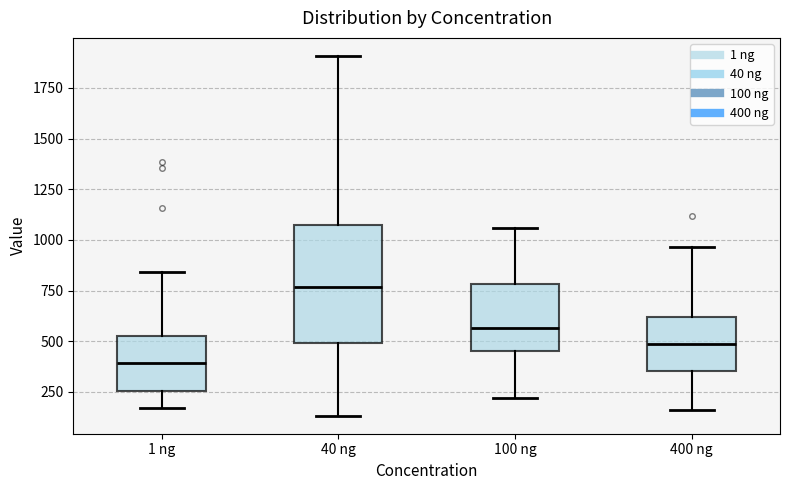

Reading left to right, transcribe this box plot: for each box, give where its median line is, the range the box spans, and where its two whiskers end, as read against the y-axis. The values are not printed on the chart, so give them approximately, as read against the axis.

1 ng: median 400, box 250 to 550, whiskers 150 to 850
40 ng: median 750, box 500 to 1050, whiskers 150 to 1900
100 ng: median 550, box 450 to 800, whiskers 200 to 1050
400 ng: median 500, box 350 to 600, whiskers 150 to 950